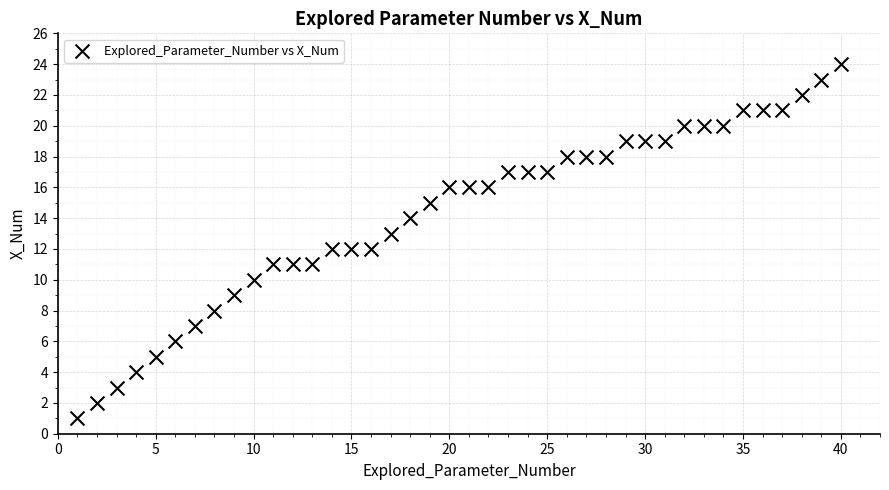

What is the range of X values (max minus min)?

39